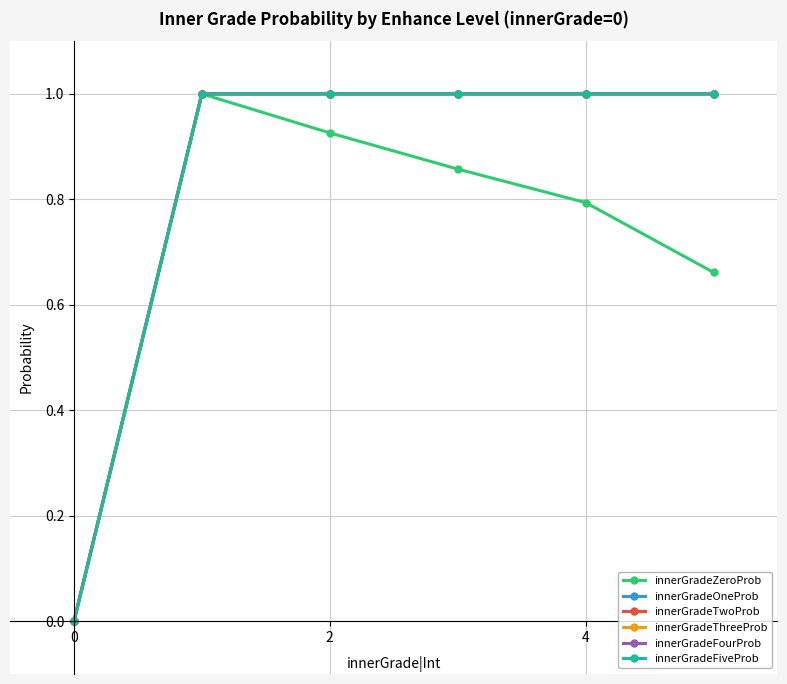

At how many categories does at least one series exceed 0?

5